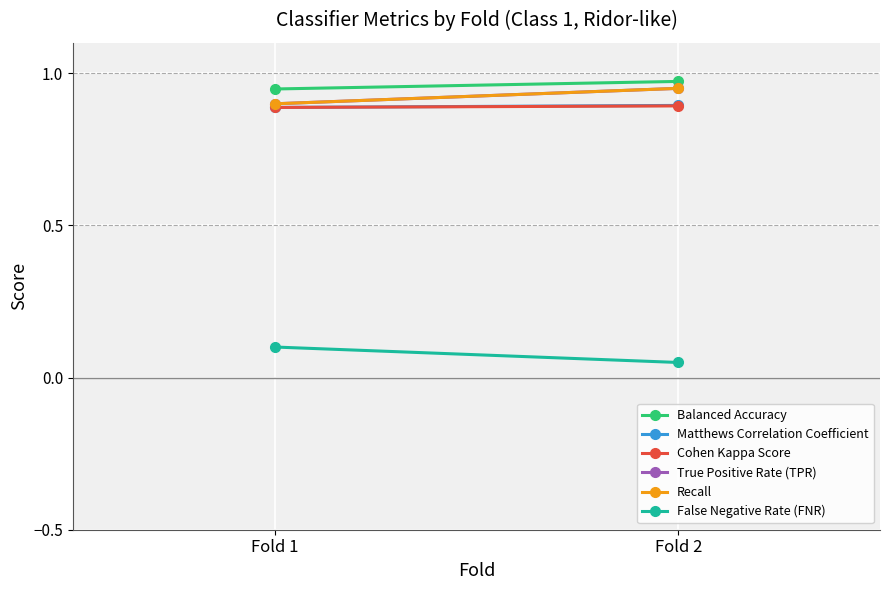

Reading right to left, transcribe all the data shown in this chart.

Balanced Accuracy: Fold 2=1.0	Fold 1=0.9
Matthews Correlation Coefficient: Fold 2=0.9	Fold 1=0.9
Cohen Kappa Score: Fold 2=0.9	Fold 1=0.9
True Positive Rate (TPR): Fold 2=1.0	Fold 1=0.9
Recall: Fold 2=1.0	Fold 1=0.9
False Negative Rate (FNR): Fold 2=0.0	Fold 1=0.1